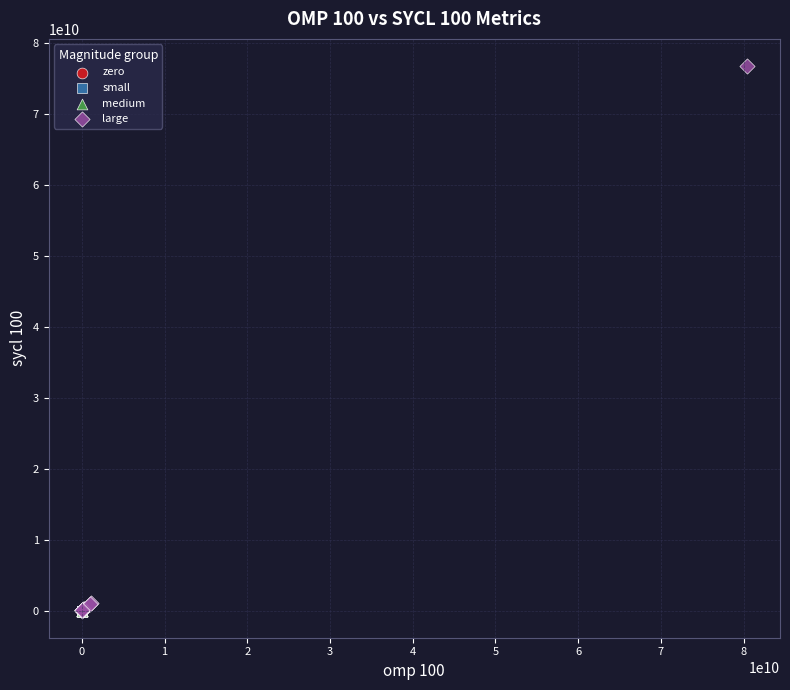

Which series reaches the maximum Y coordinate?

large